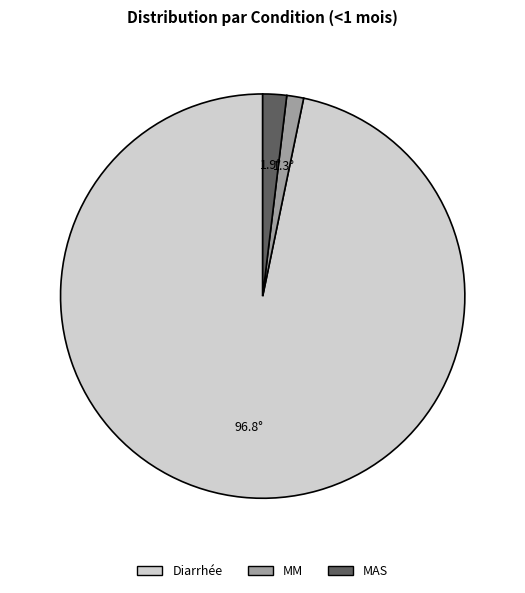

Do Diarrhée and MM together represent more than half of the pie?

Yes